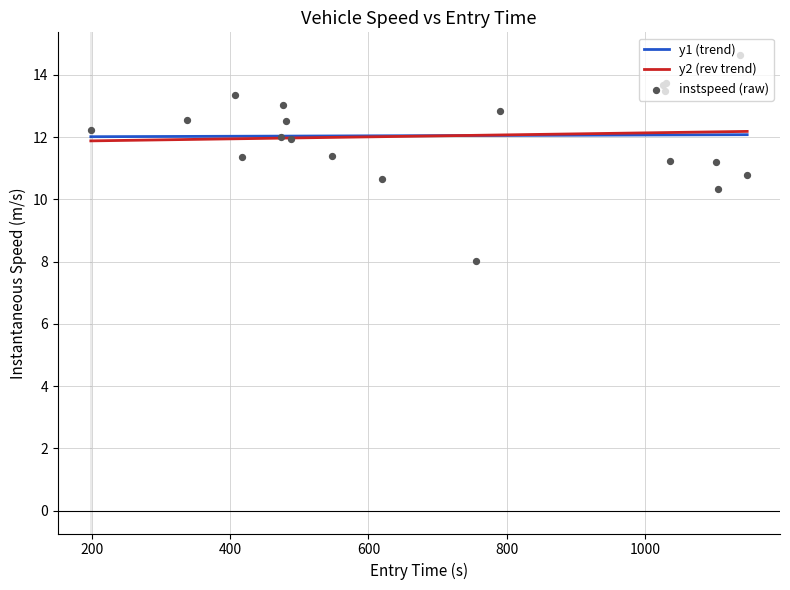

What is the maximum value for y2 (rev trend)?

12.2